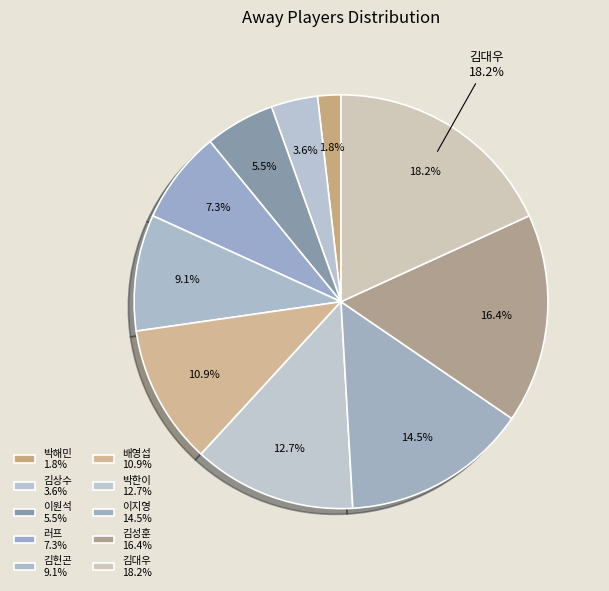

Does 김성훈 account for over 50% of the chart?

No